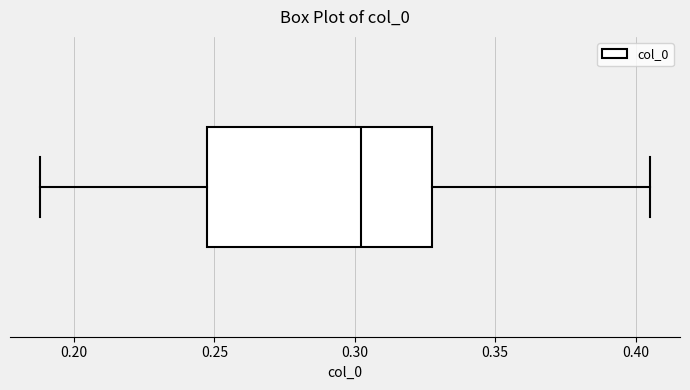

Transcribe this box plot: give where the median line is, the range the box spans, and where the two whiskers end, as read against the x-axis. The values are not printed on the chart, so give them approximately, as read against the axis.

median 0.300, box 0.250 to 0.325, whiskers 0.190 to 0.405